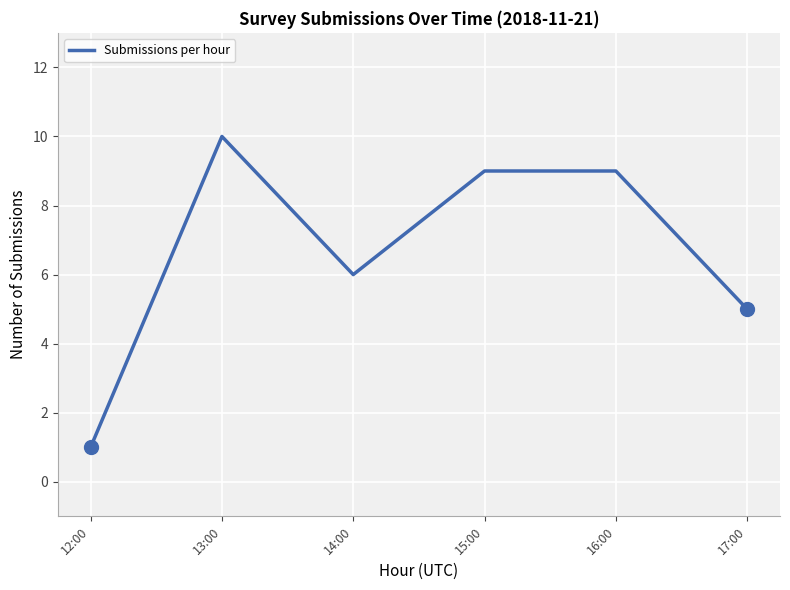

What is the approximate value at 14:00?

6